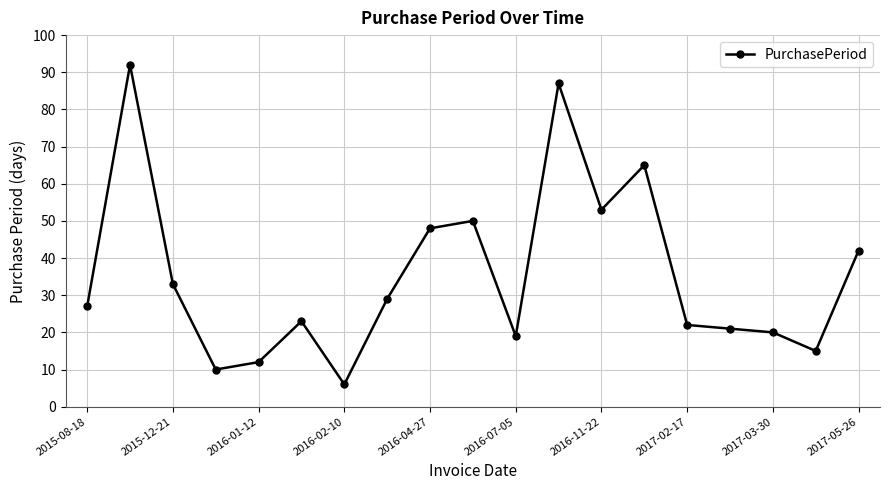

What is the value of the 6th point from the left?

23